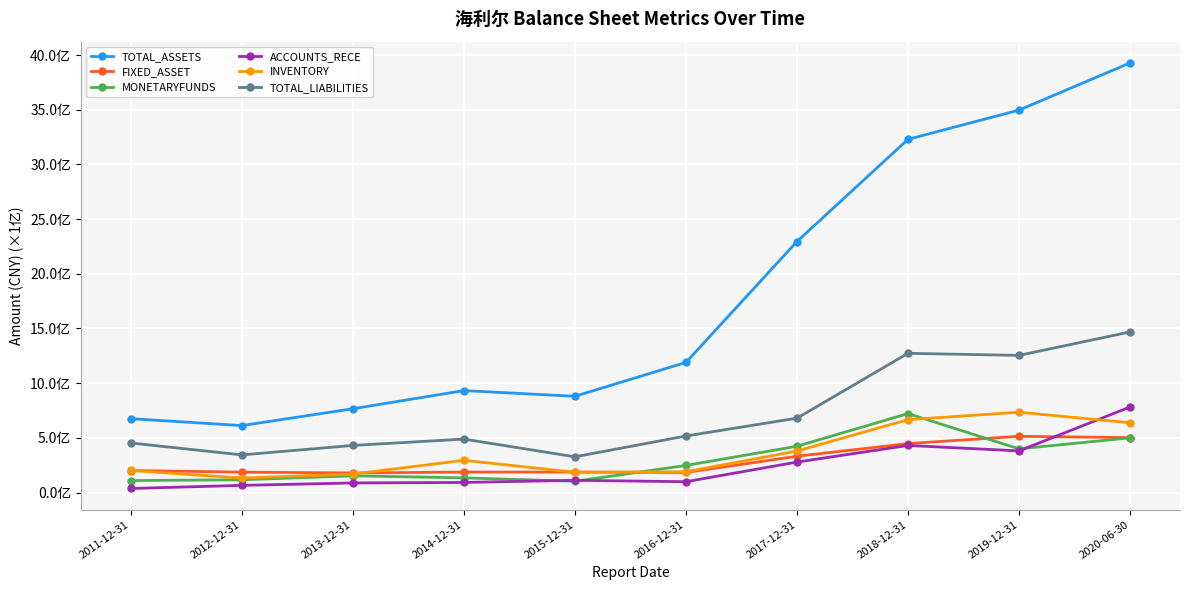

What is the sum of all INVENTORY values?

3592835133.5